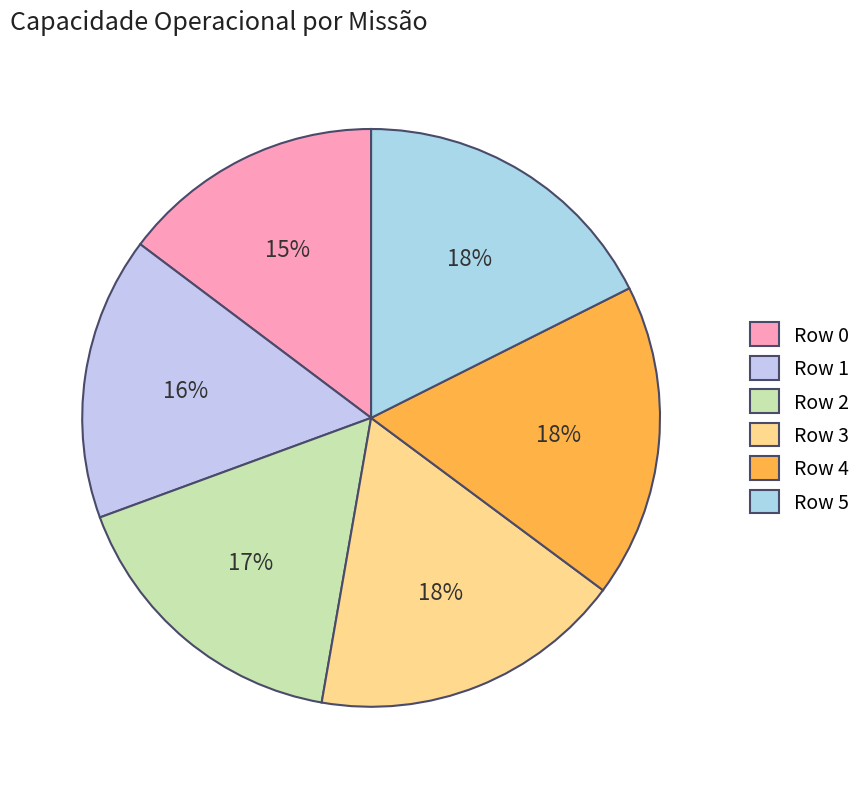

To the nearest percent, what is the difference between the largest and smallest slice percentages?

3%